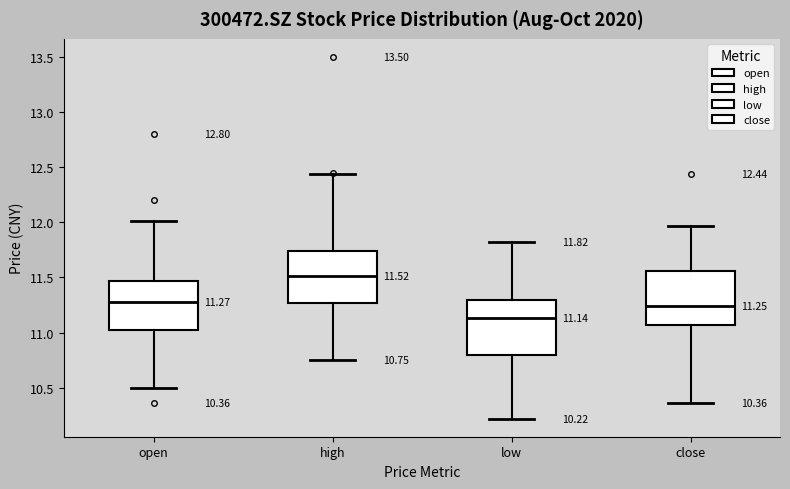

Which box has the highest median line?

high